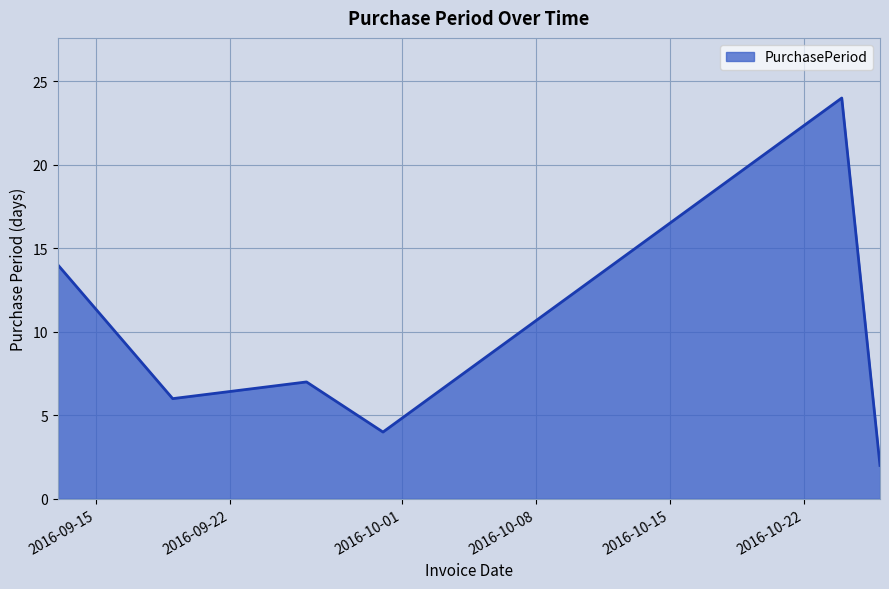

Does the chart display data point markers on the line(s)?

No